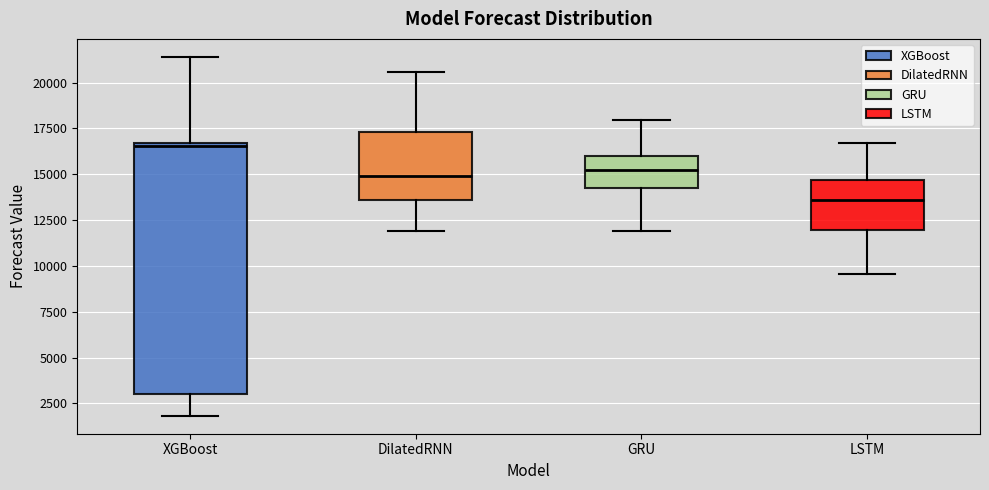

Reading left to right, transcribe this box plot: for each box, give where its median line is, the range the box spans, and where its two whiskers end, as read against the y-axis. The values are not printed on the chart, so give them approximately, as read against the axis.

XGBoost: median 16500, box 3000 to 16500, whiskers 2000 to 21500
DilatedRNN: median 15000, box 13500 to 17500, whiskers 12000 to 20500
GRU: median 15000, box 14500 to 16000, whiskers 12000 to 18000
LSTM: median 13500, box 12000 to 14500, whiskers 9500 to 16500